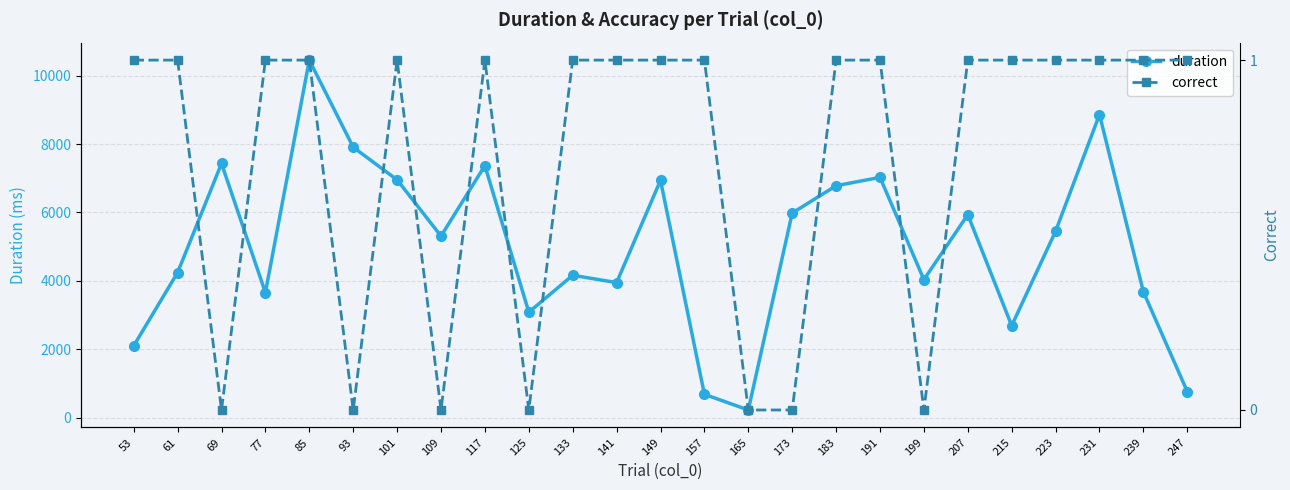

What is the difference between the maximum and second lowest values in the correct series?

1.0